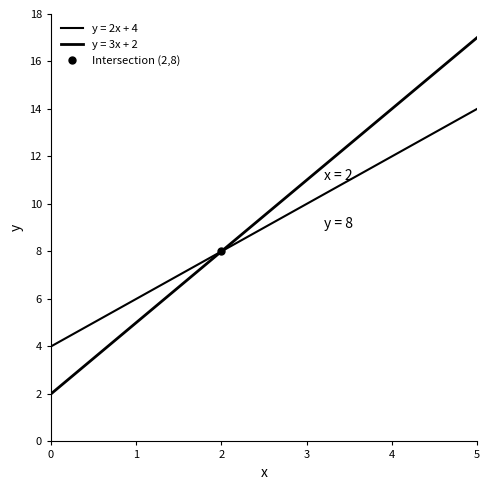

At how many categories does at least one series exceed 2?

9